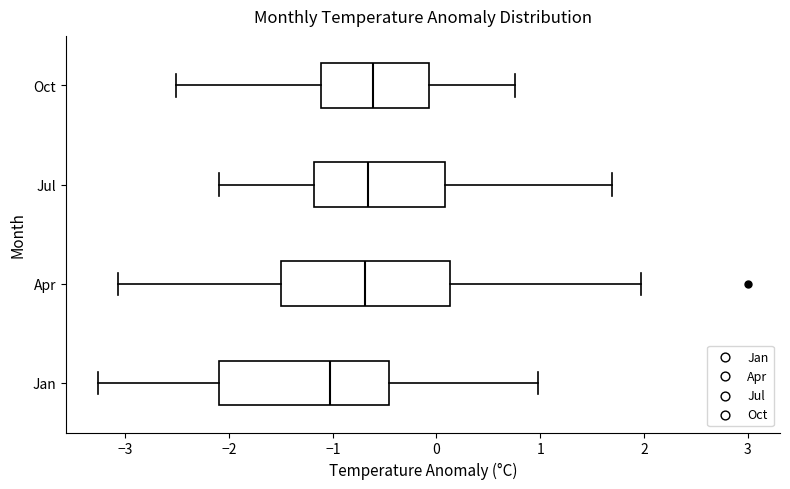

Where does the median line of the box for Oct sit on the x-axis? The values are not printed on the chart, so give them approximately, as read against the axis.

-0.6